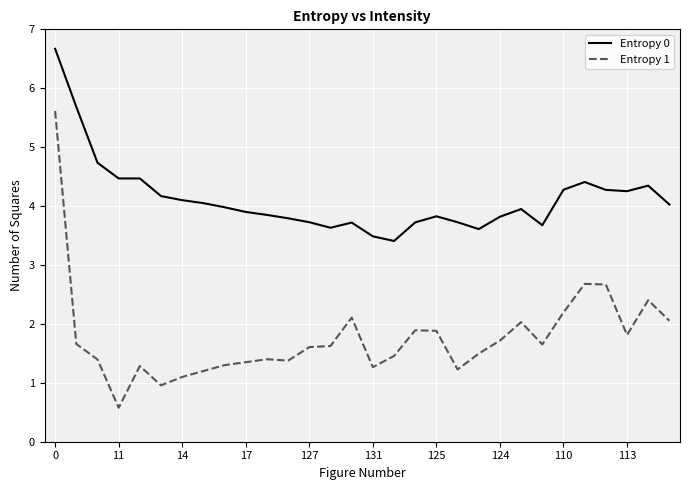

True or false: Entropy 1 and Entropy 0 intersect in this chart.

False